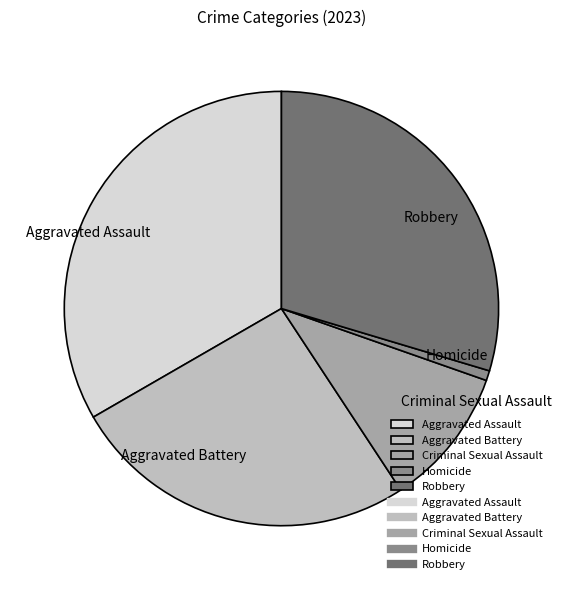

Does Homicide represent more than half of the total?

No